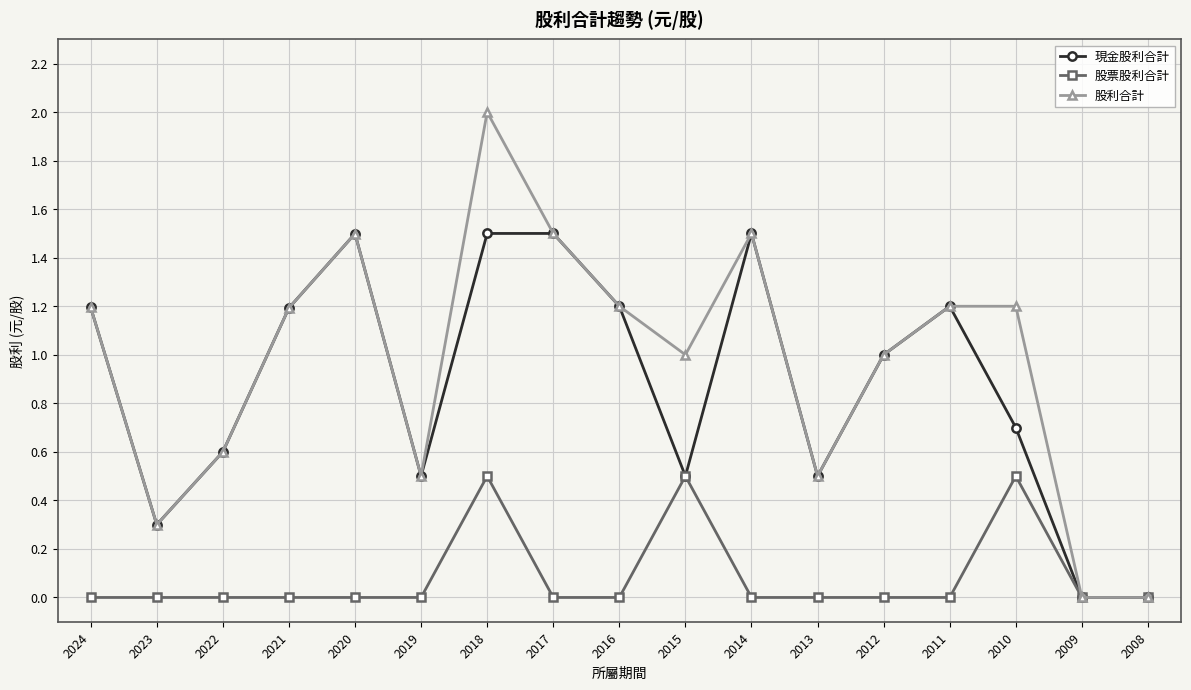

At which category does 現金股利合計 reach its first local valley?

2023